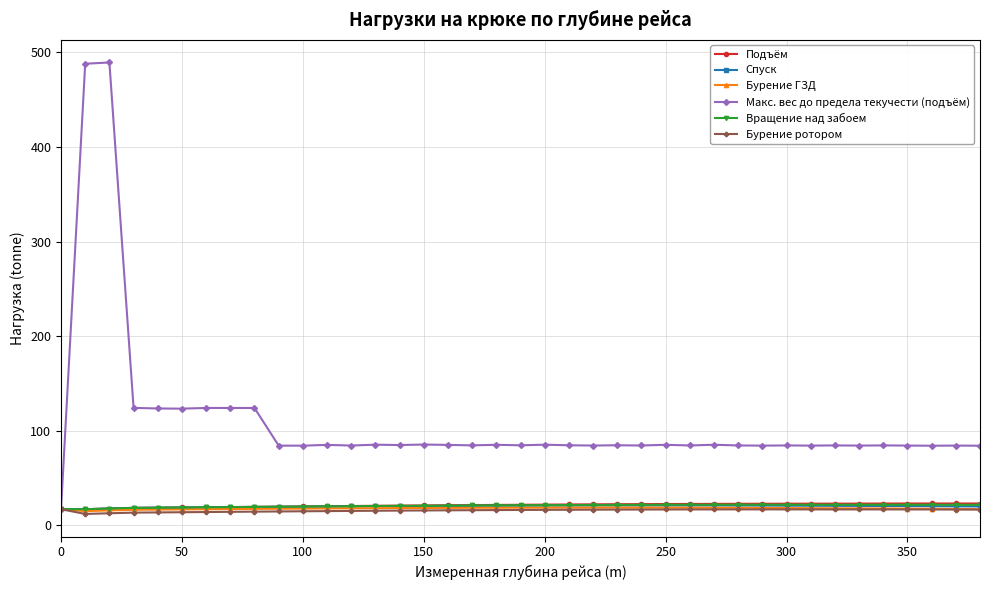

How many lines are shown in the chart?

6